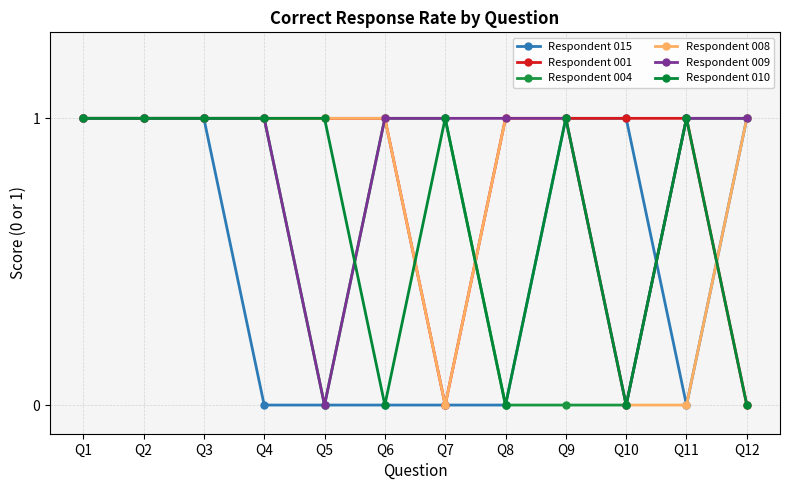

What is the difference between the second highest and second lowest values in the Respondent 001 series?

1